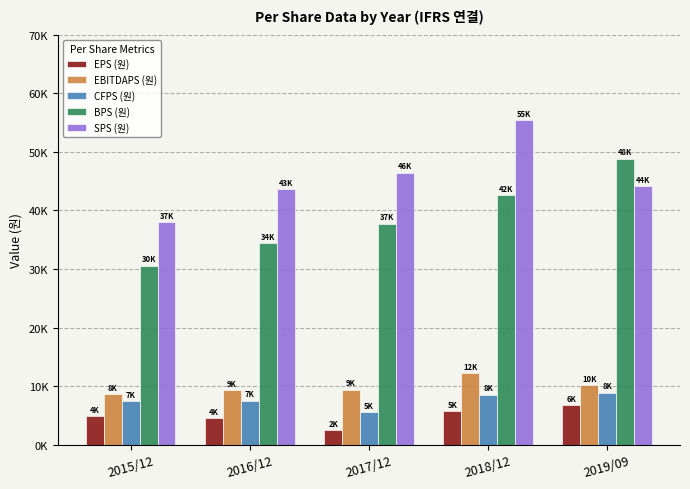

What is the spread (max minus min) of values at 2015/12?

33072